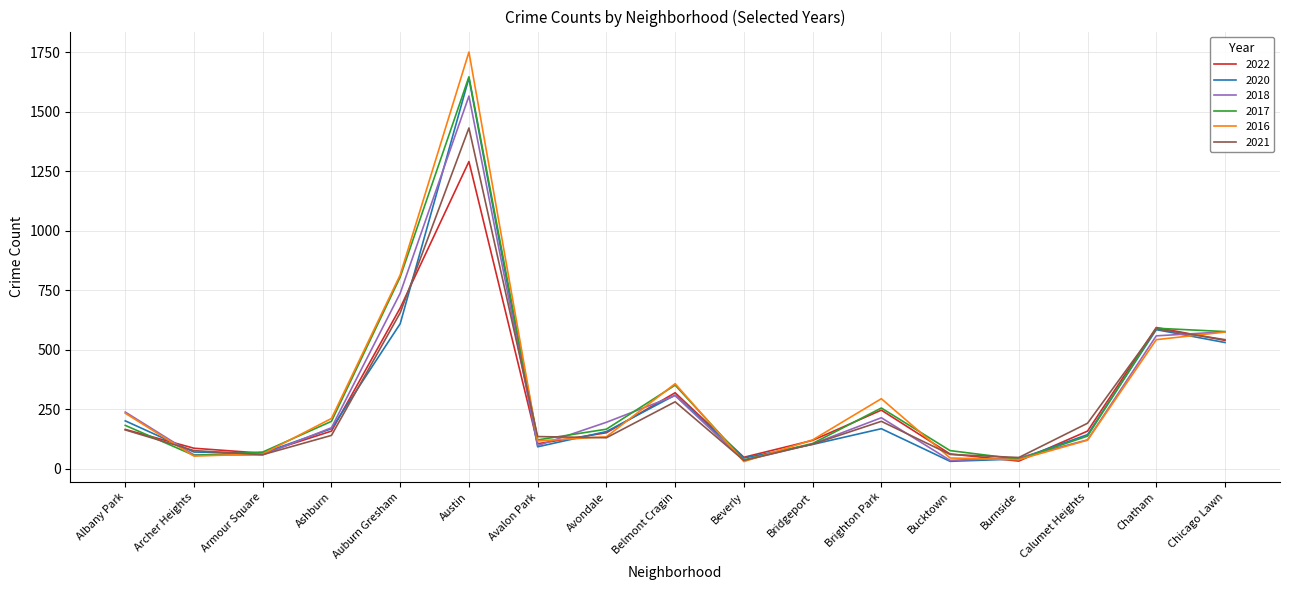

What is the sum of the 2018 values at Archer Heights and Calumet Heights?

181